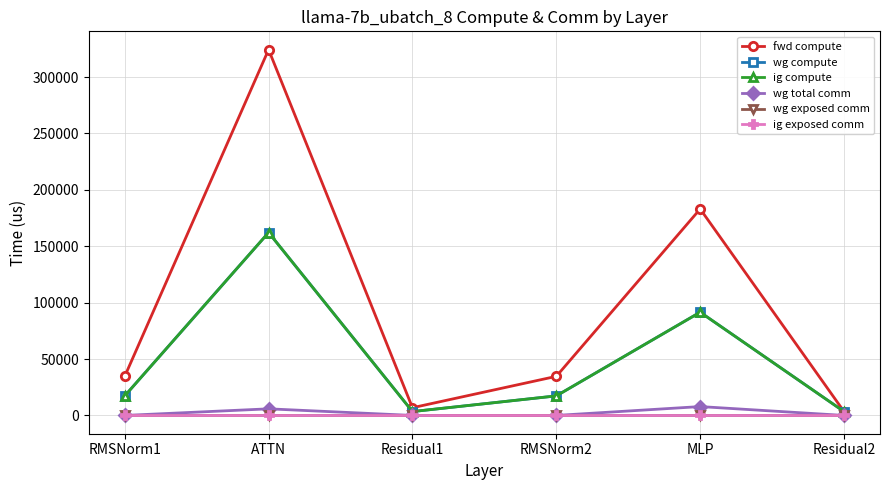

Does the chart have visible grid lines?

Yes